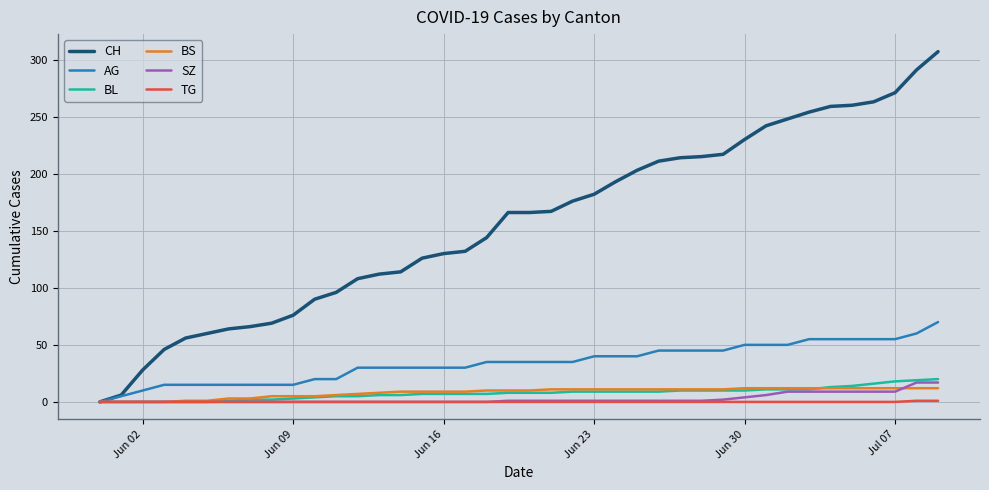

Which series has the largest total across all categories?

CH